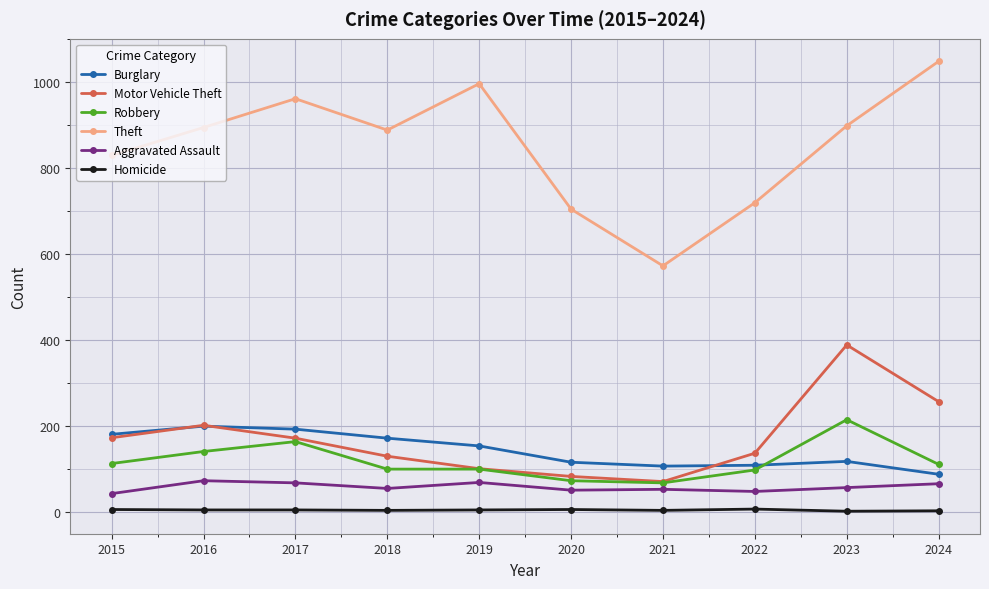

Count the number of categories in the chart.

10